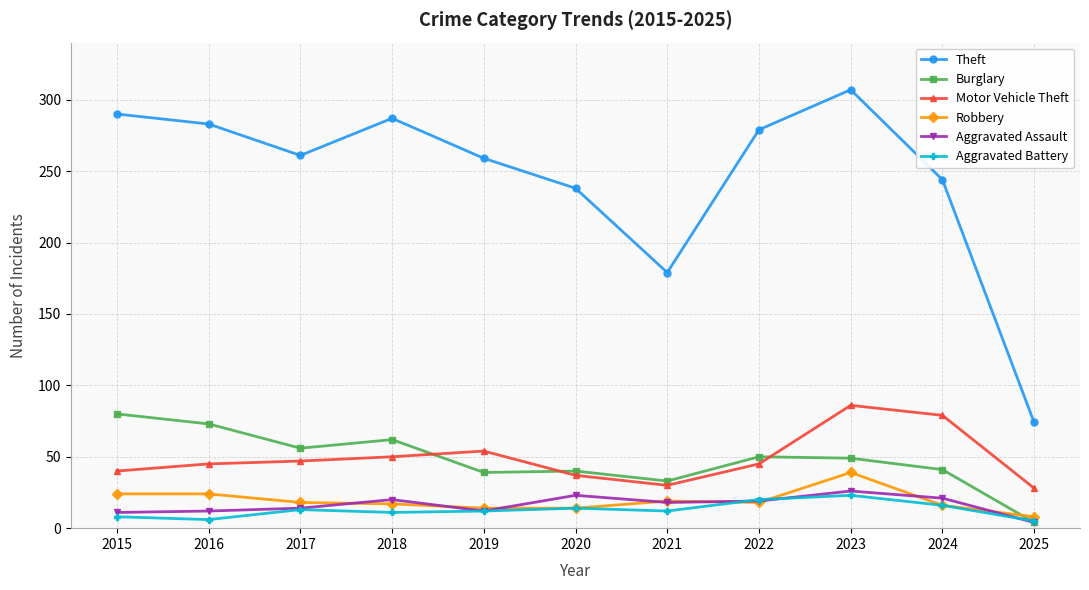

True or false: Motor Vehicle Theft has more than 0 points higher than both neighbors.

True